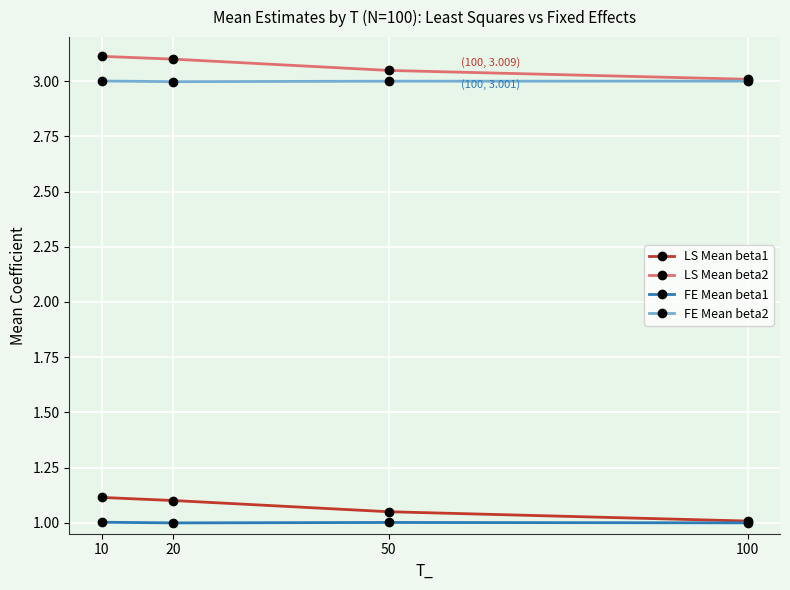

How many lines are shown in the chart?

4